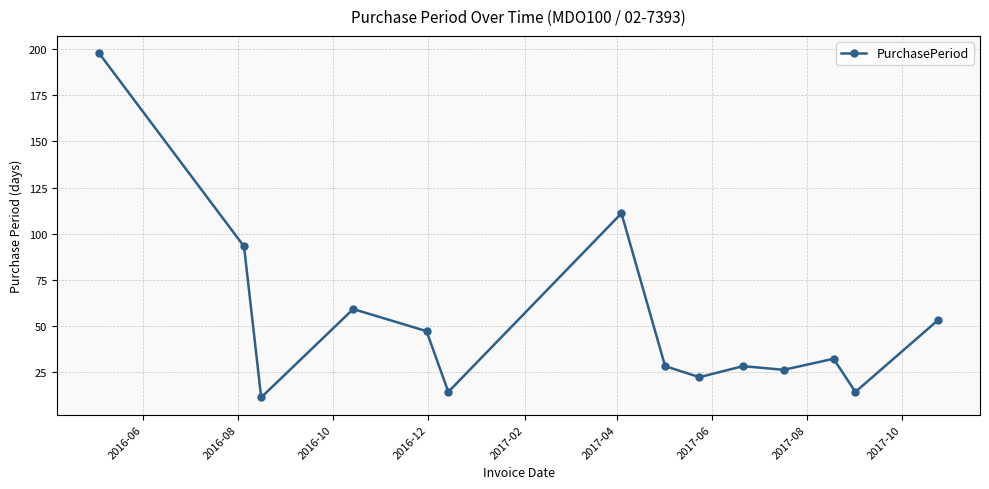

Count the number of categories in the chart.

14